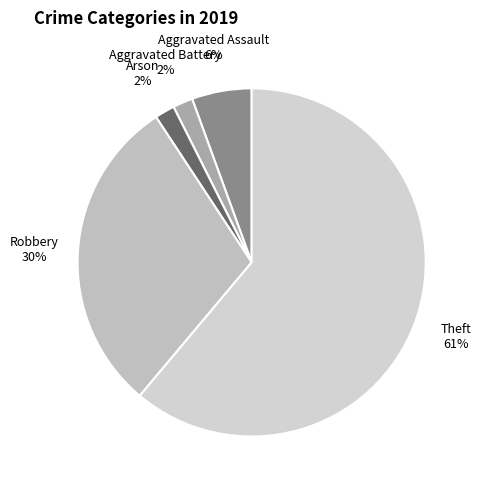

To the nearest percent, what portion does Aggravated Assault represent?

6%